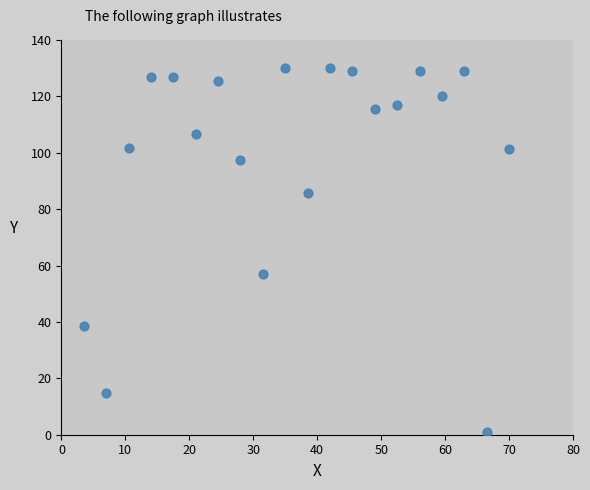

What Y value in the scatter plot is closest to 65?

57.1